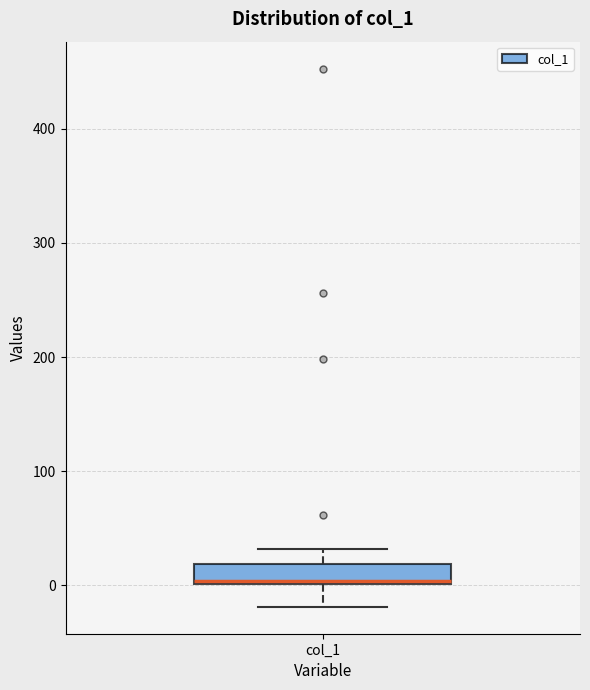

Read this box plot against the y-axis: the position of the median line, the range covered by the box, and the ends of both whiskers. The values are not printed on the chart, so give them approximately, as read against the axis.

median 0, box 0 to 20, whiskers -20 to 30